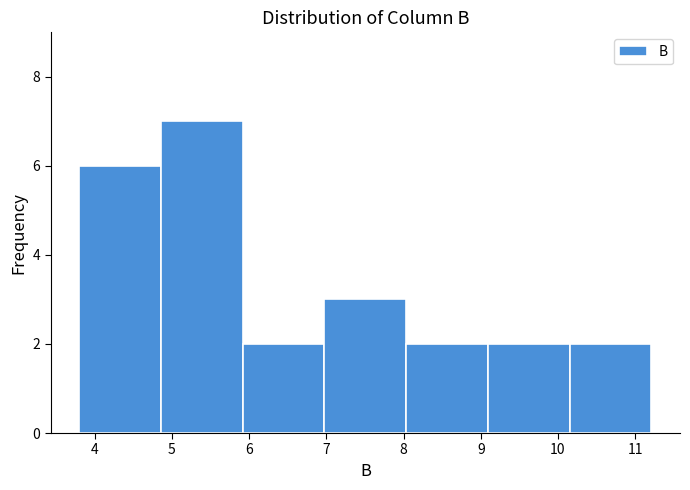

How tall is the bar that spans 10.2 to 11.2 on the x-axis? Neither the bar edges nor the heights are printed on the chart, so give them approximately, as read against the axes.

2